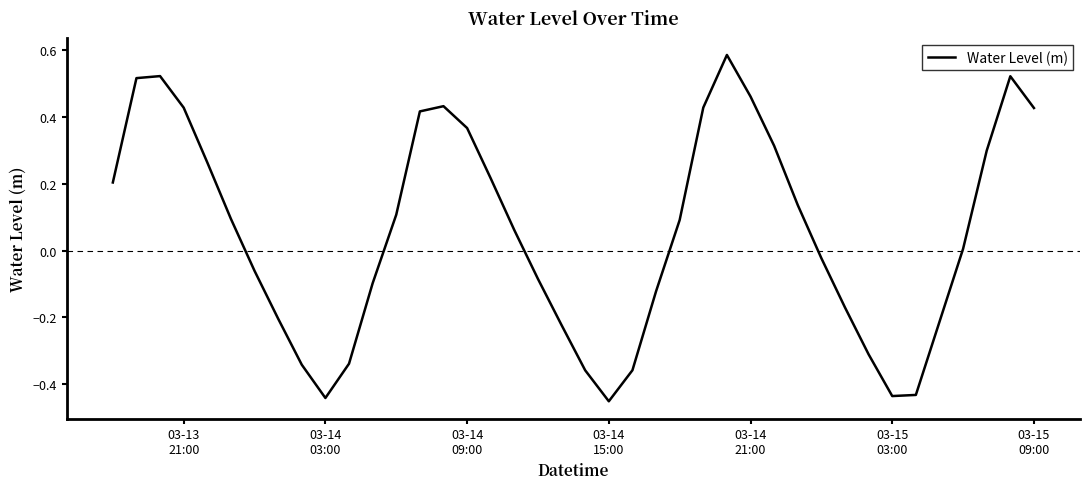

How many values exceed 0?

22